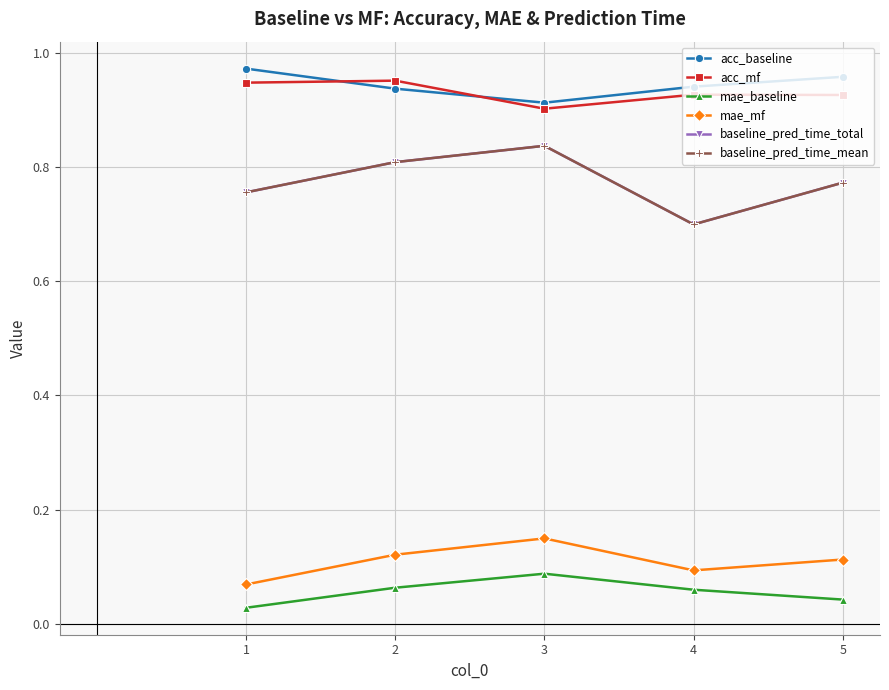

What is the difference between the maximum and minimum values in the baseline_pred_time_mean series?

0.1